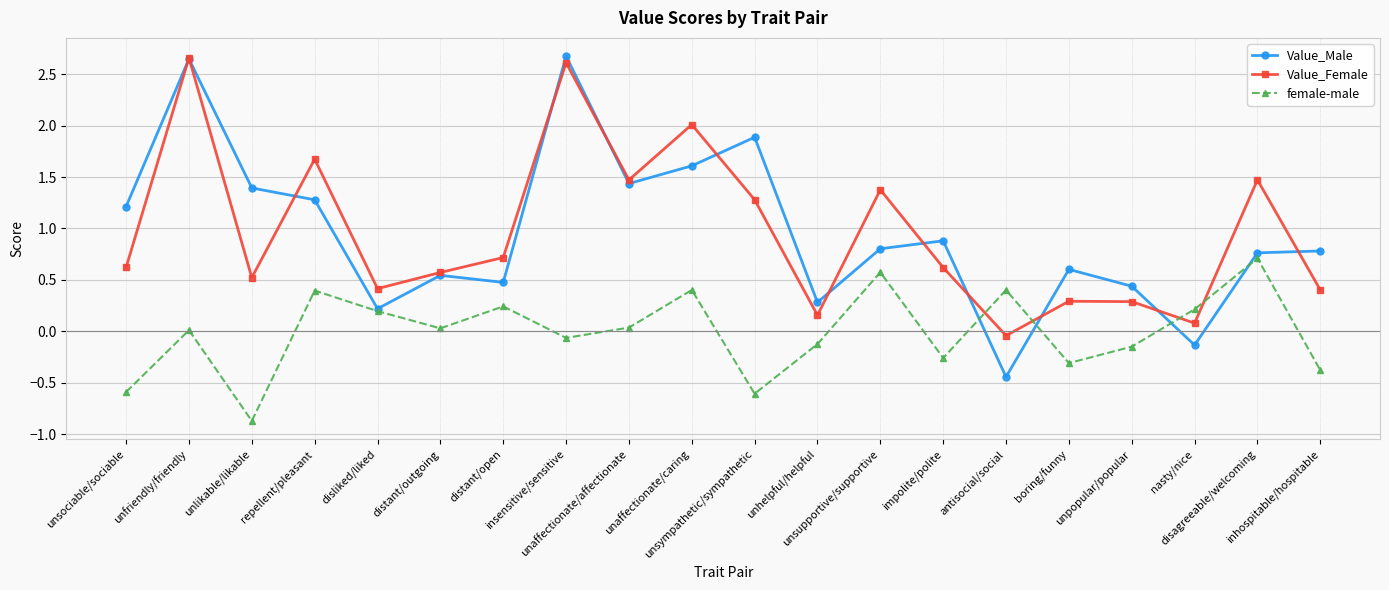

How many interior local valleys does the Value_Female series have?

6